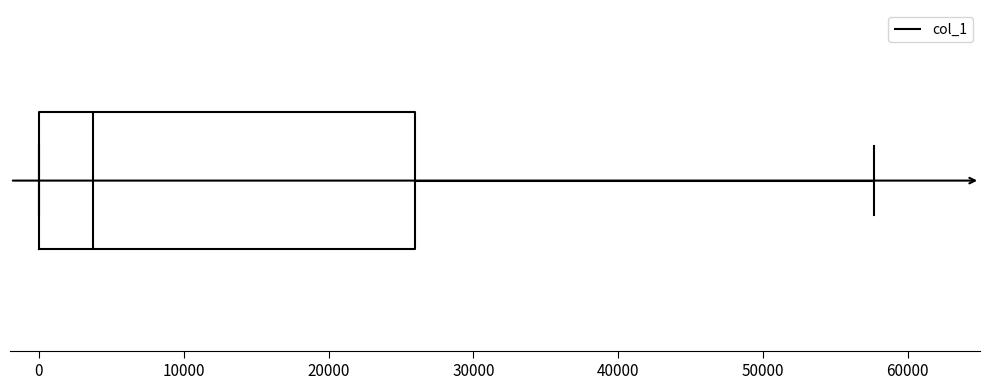

Read this box plot against the x-axis: the position of the median line, the range covered by the box, and the ends of both whiskers. The values are not printed on the chart, so give them approximately, as read against the axis.

median 4000, box 0 to 26000, whiskers 0 to 58000